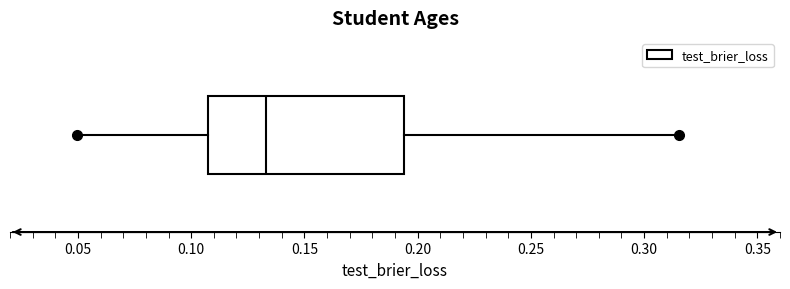

Transcribe this box plot: give where the median line is, the range the box spans, and where the two whiskers end, as read against the x-axis. The values are not printed on the chart, so give them approximately, as read against the axis.

median 0.135, box 0.105 to 0.195, whiskers 0.050 to 0.315